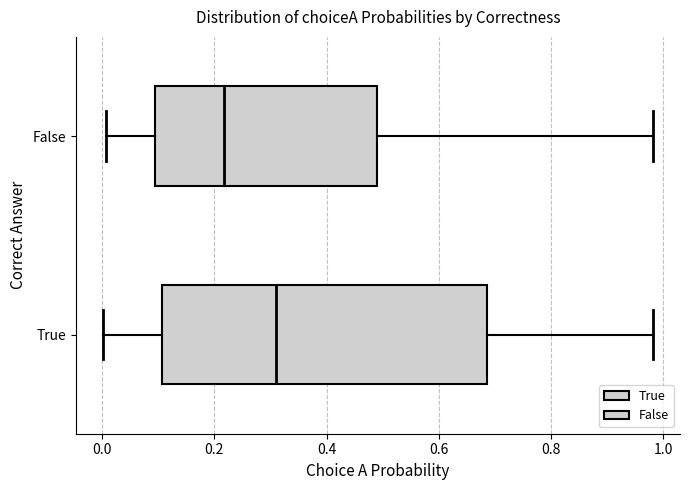

Where does the right whisker of the box for False end on the x-axis? The values are not printed on the chart, so give them approximately, as read against the axis.

0.98